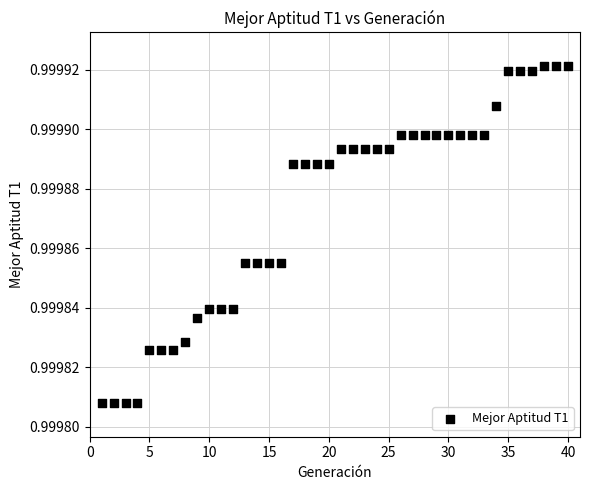

What is the range of X values (max minus min)?

39.0